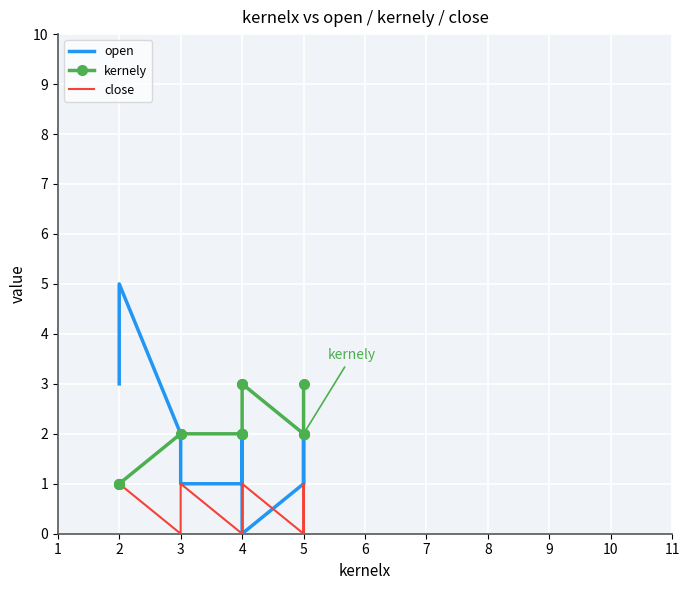

How many categories are shown in the chart?

14